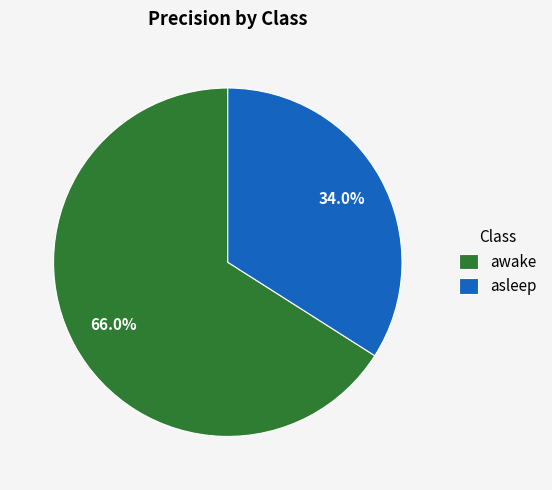

What portion of the pie excludes awake?

34.0%